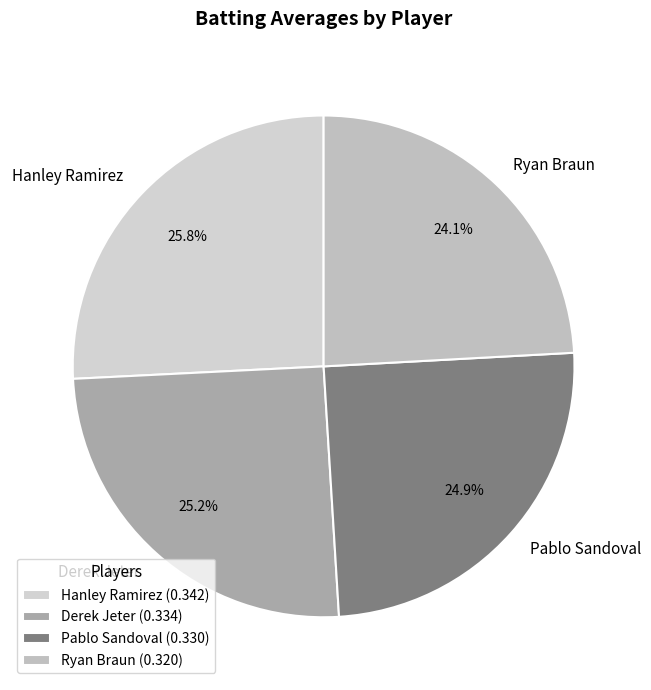

Count the number of slices in the pie.

4